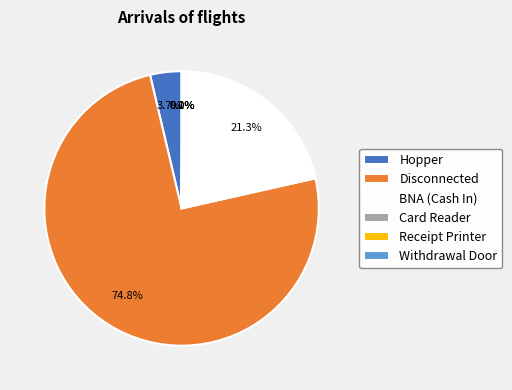

To the nearest percent, what is the average slice percentage?

17%